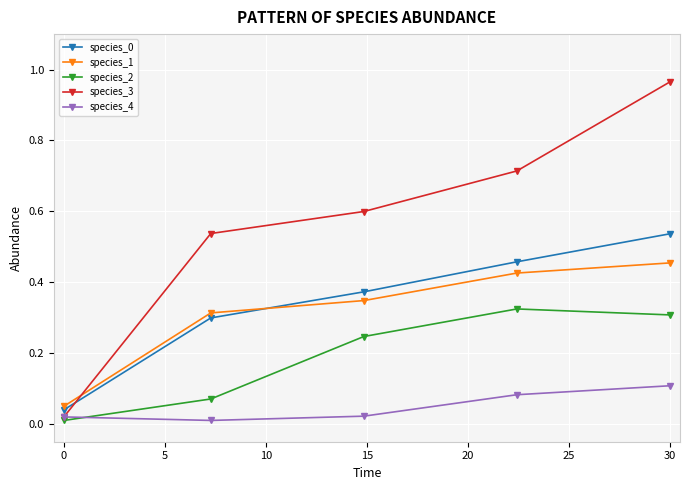

Which series has the largest range (max minus min)?

species_3